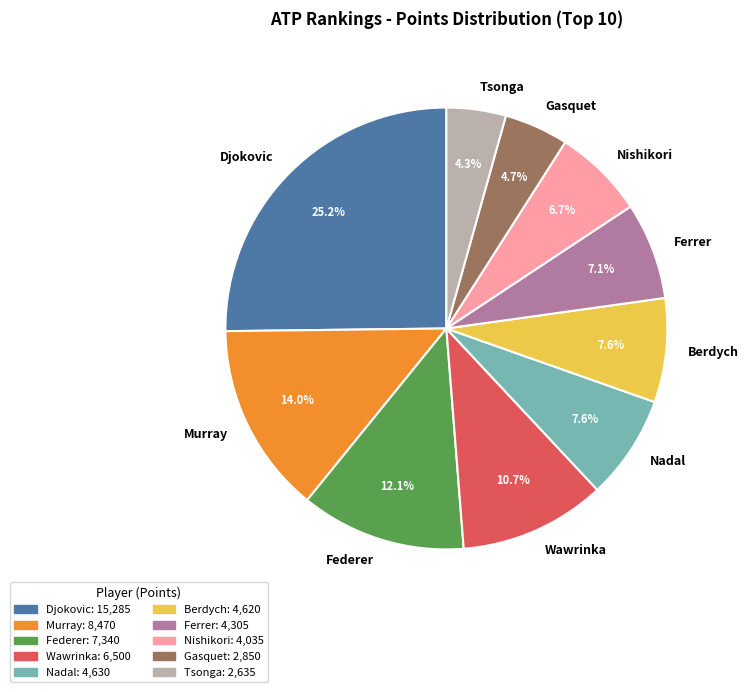

What is the largest slice in the pie chart?

Djokovic